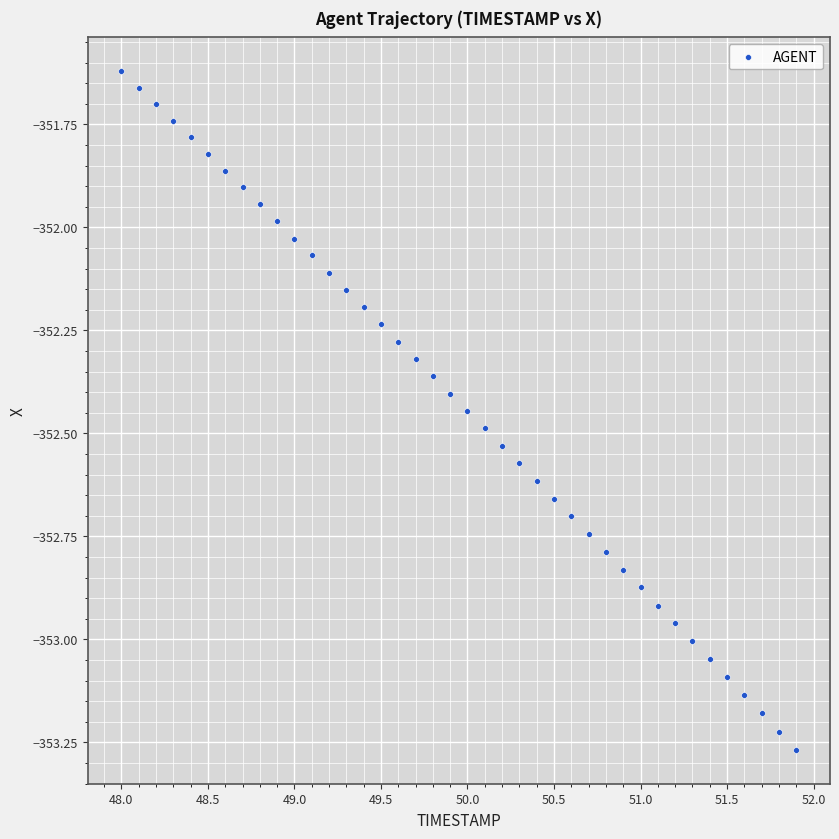

What is the range of X values (max minus min)?

3.9